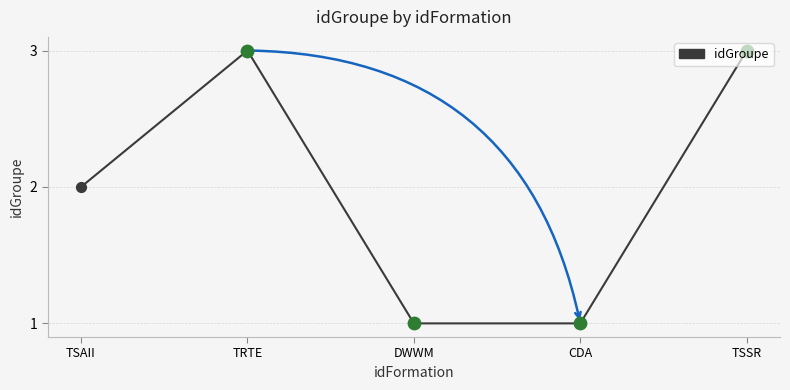

Approximately how many times larger is the value at TSSR compared to DWWM?

3.0